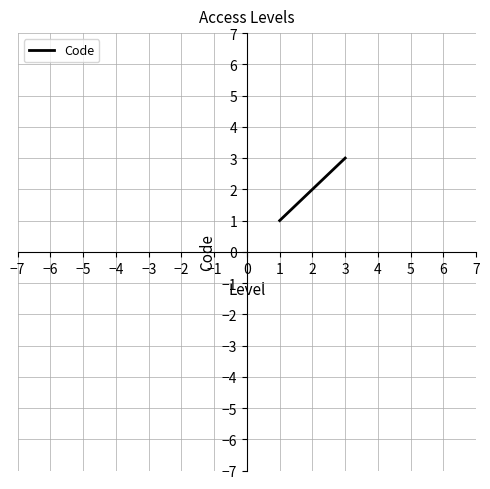

What is the sum of all values?

6